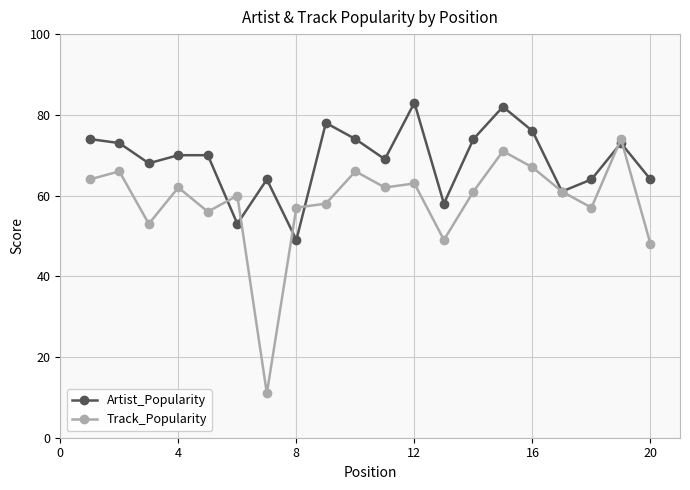

How many data points does each series have?

20